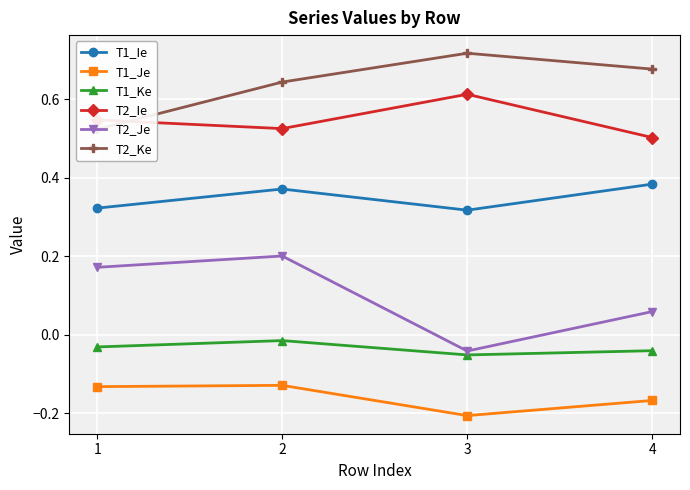

The T2_Ie series shows 0.5 at 1. True or false?

True